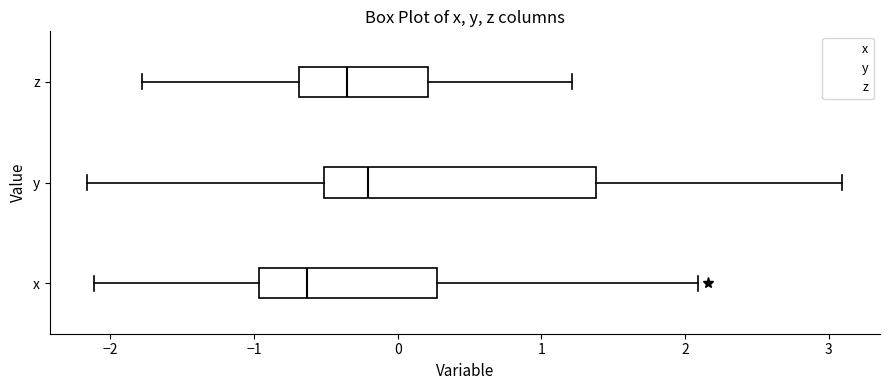

Which box's median line is the furthest to the right?

y